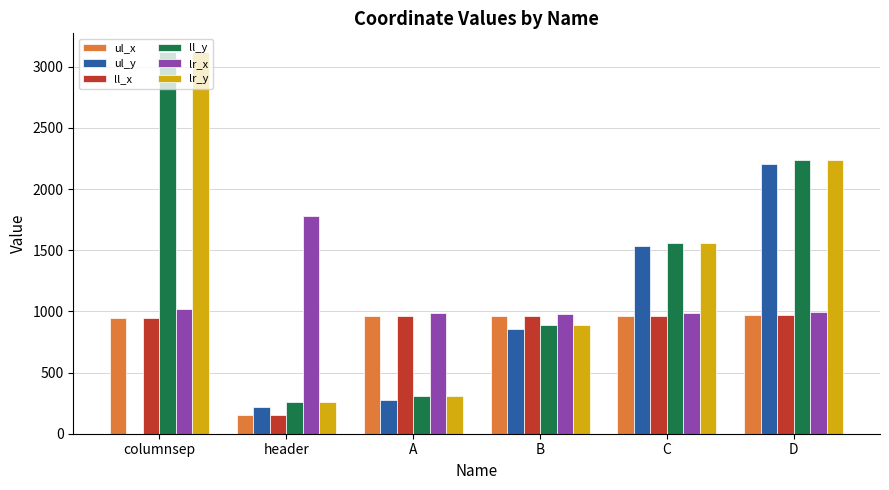

At which category is the sum across all series the highest?

D